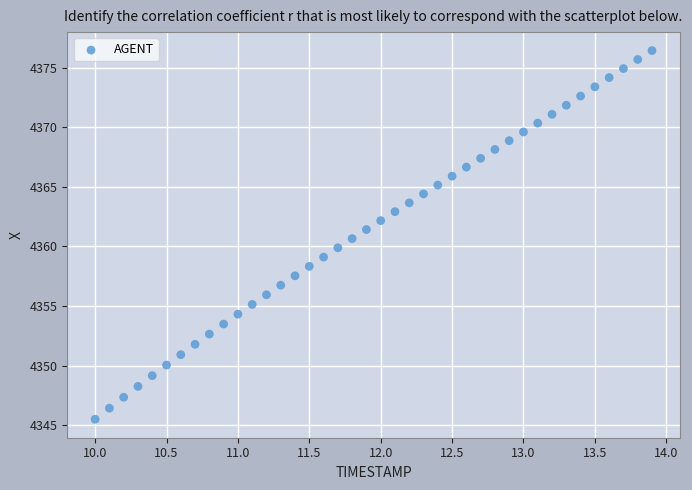

What is the range of Y values (max minus min)?

30.9